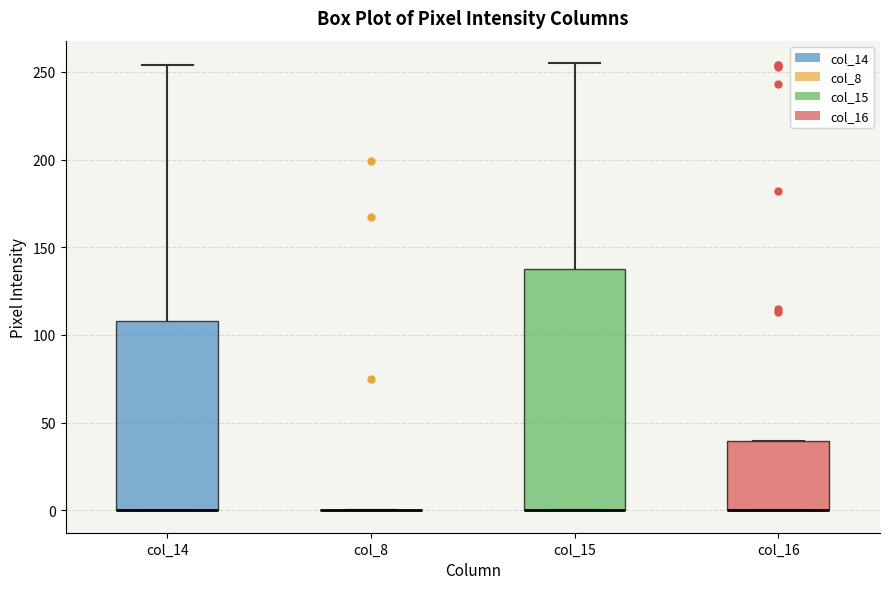

Reading left to right, read every box against the y-axis: the position of its median line, the range the box covers, and the ends of its whiskers. The values are not printed on the chart, so give them approximately, as read against the axis.

col_14: median 0 (drawn on the box's lower edge), box 0 to 110, whiskers 0 to 255
col_8: box collapsed to a line at 0, whiskers 0 to 0
col_15: median 0 (drawn on the box's lower edge), box 0 to 140, whiskers 0 to 255
col_16: median 0 (drawn on the box's lower edge), box 0 to 40, whiskers 0 to 40